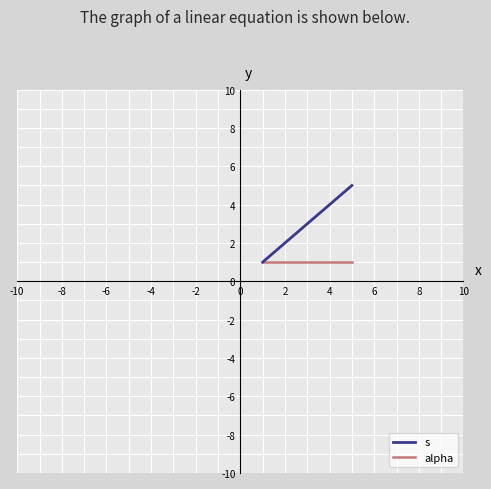

Which series has the largest total across all categories?

s